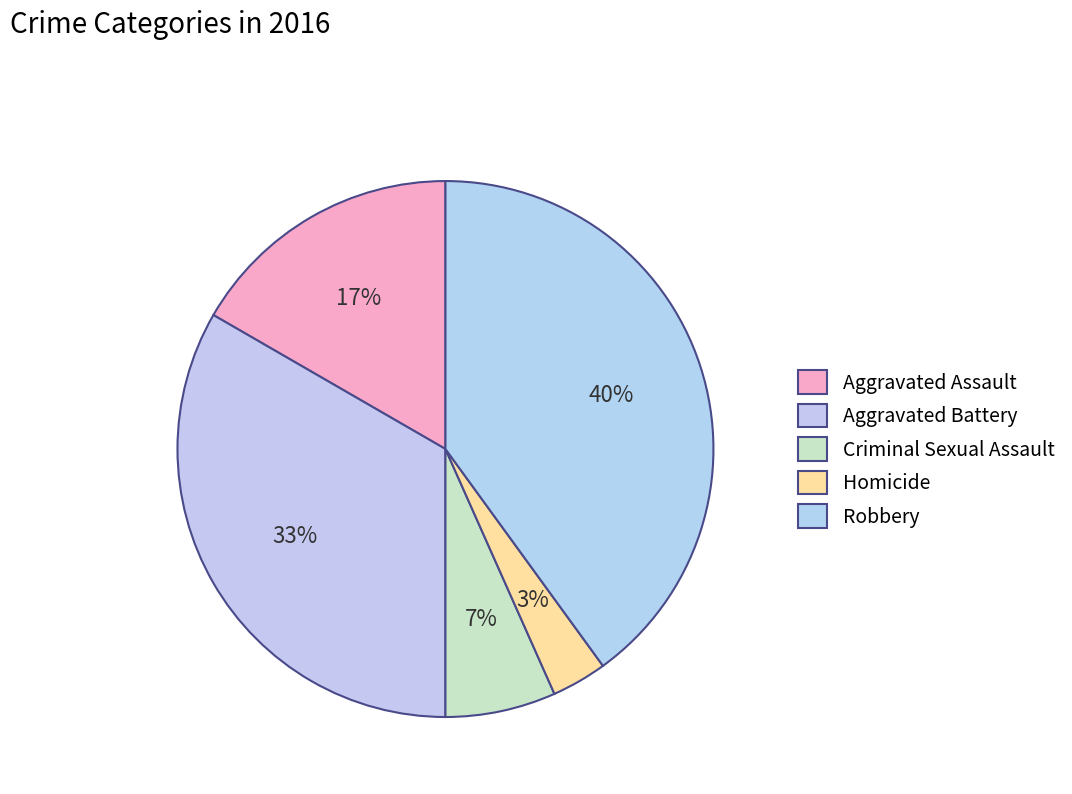

Which category has the smallest portion of the pie?

Homicide